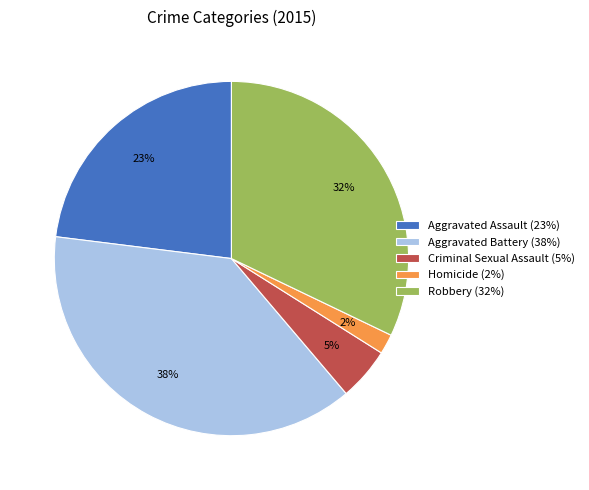

To the nearest percent, what percentage of the pie is Homicide?

2%